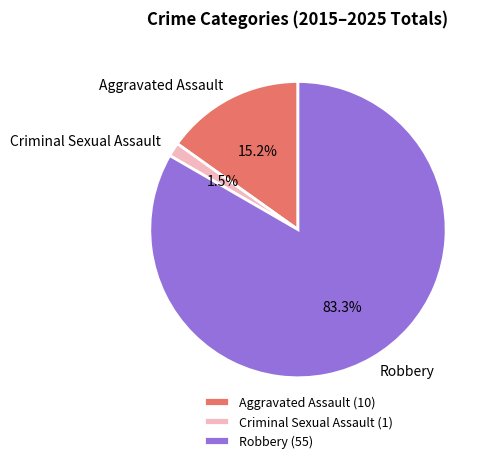

Combined, what portion of the pie is Robbery and Aggravated Assault?

98.5%